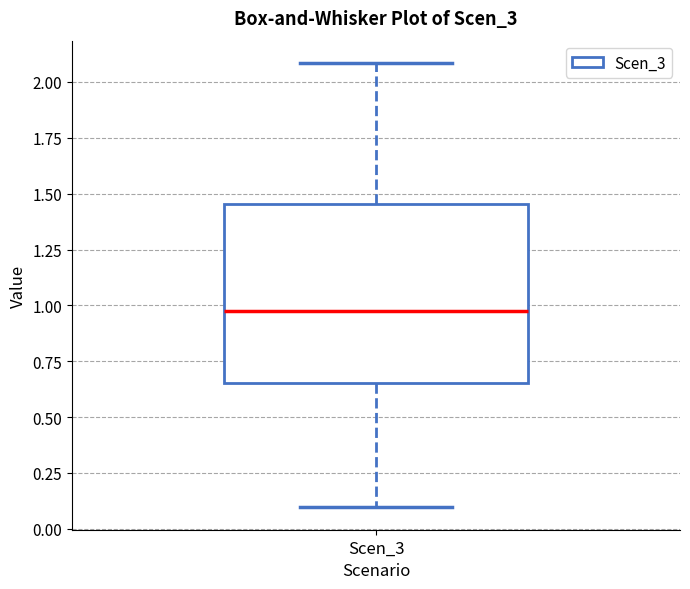

Read this box plot against the y-axis: the position of the median line, the range covered by the box, and the ends of both whiskers. The values are not printed on the chart, so give them approximately, as read against the axis.

median 1.00, box 0.65 to 1.45, whiskers 0.10 to 2.10